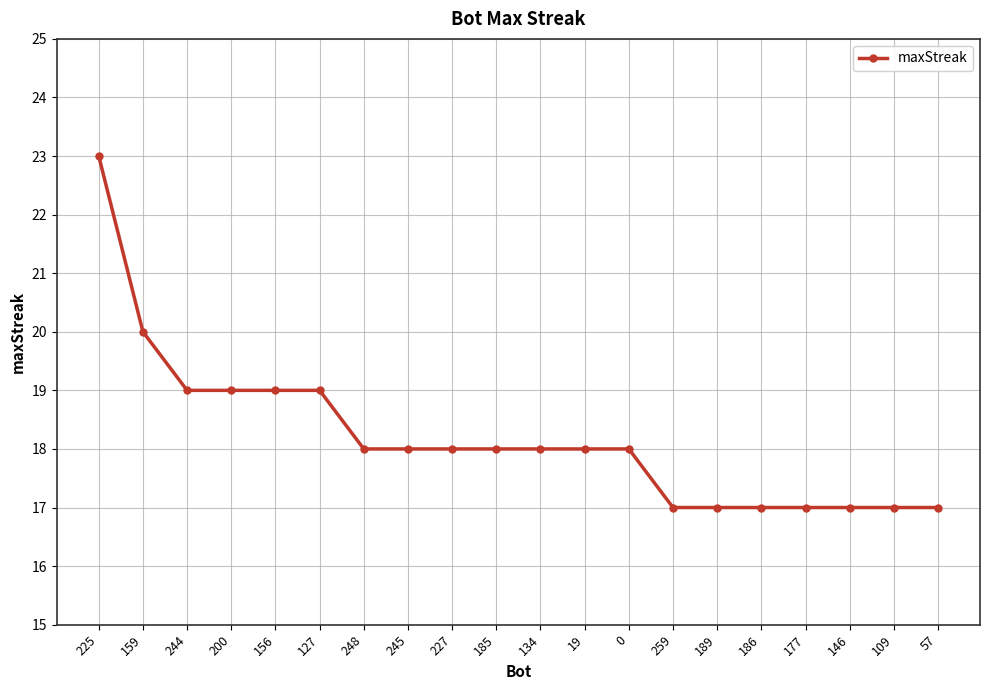

At which label does the data first exceed 18?

225